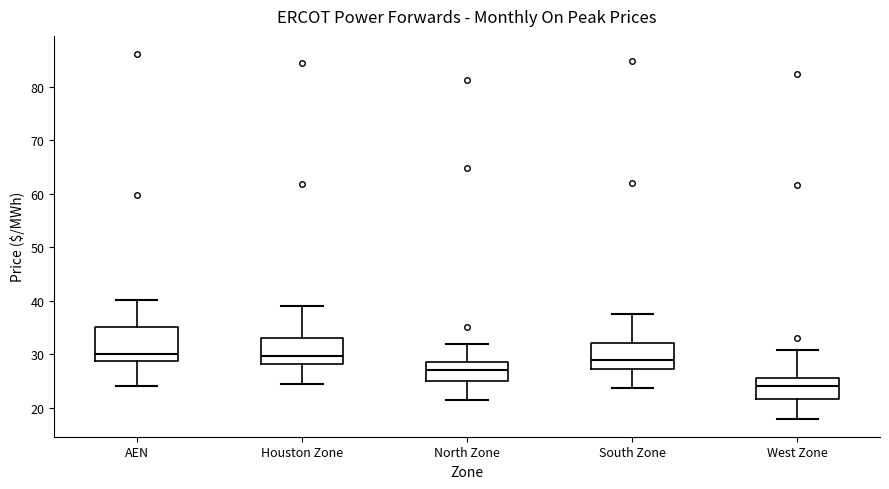

Which box is the tallest, from its lower edge to its upper edge?

AEN